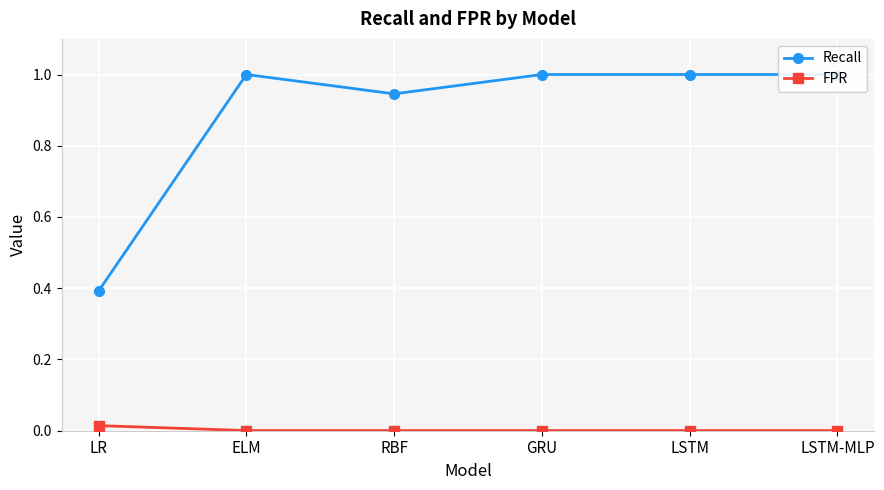

True or false: FPR and Recall cross at least once.

False